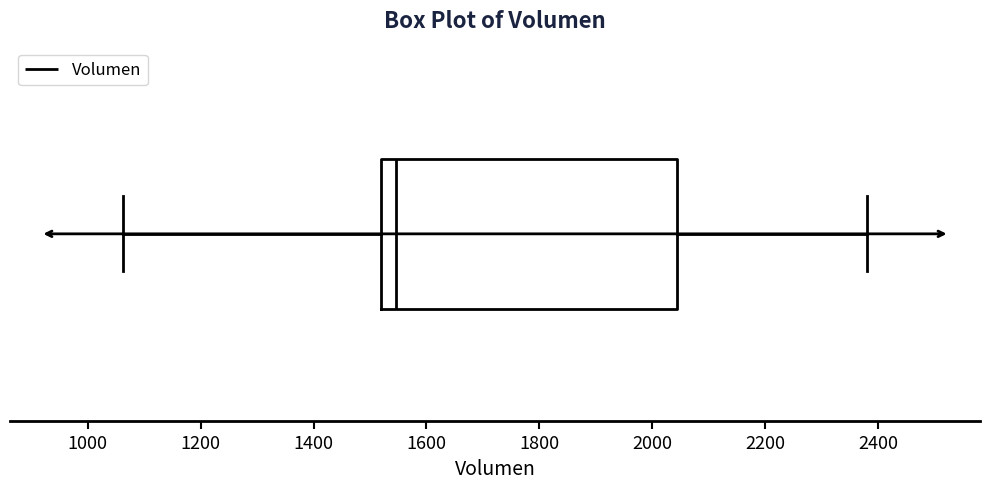

Transcribe this box plot: give where the median line is, the range the box spans, and where the two whiskers end, as read against the x-axis. The values are not printed on the chart, so give them approximately, as read against the axis.

median 1540, box 1520 to 2040, whiskers 1060 to 2380